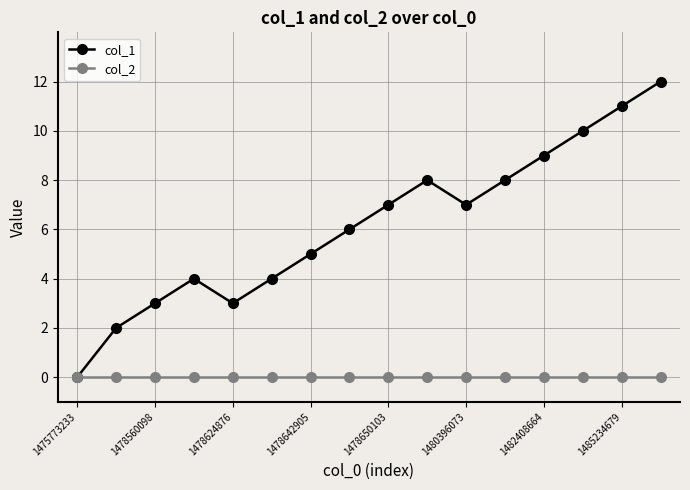

Which series has the largest range (max minus min)?

col_1